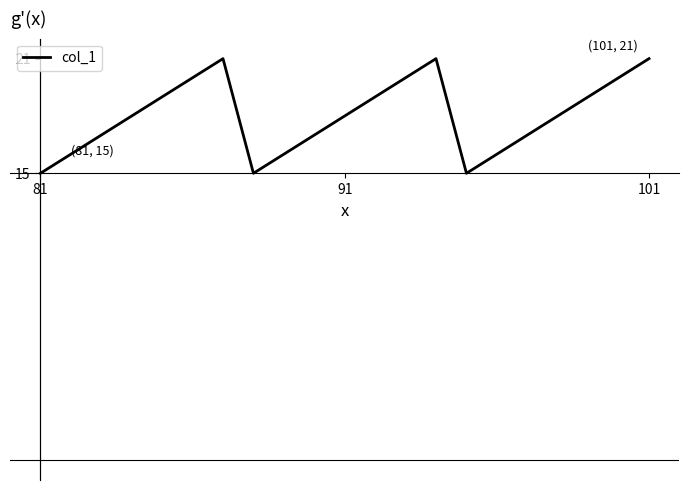

How many values are between 16 and 20?

15